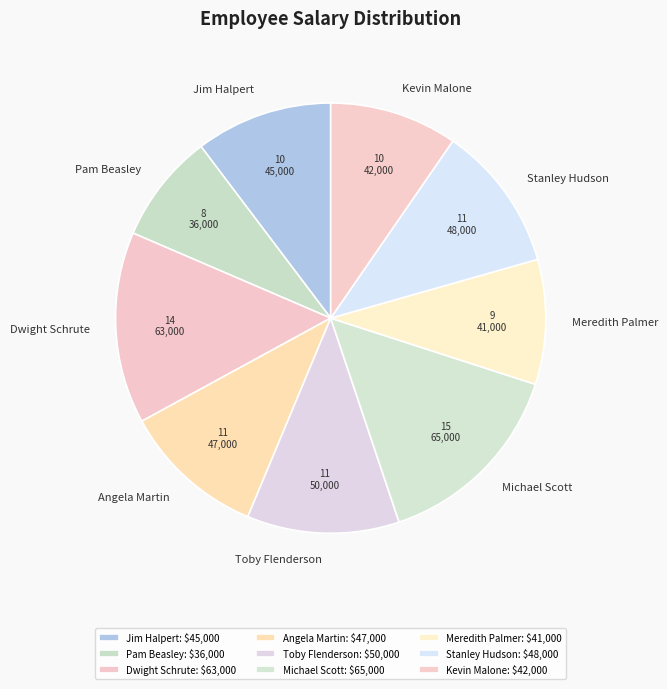

Between Toby Flenderson and Dwight Schrute, which is larger?

Dwight Schrute